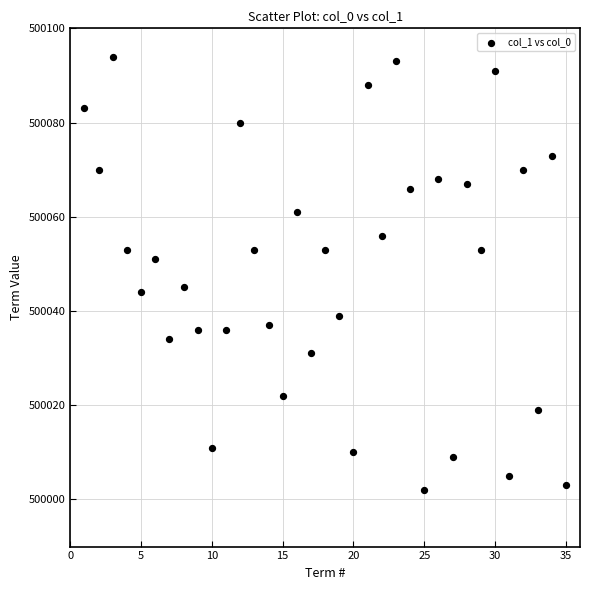

What is the range of Y values (max minus min)?

92